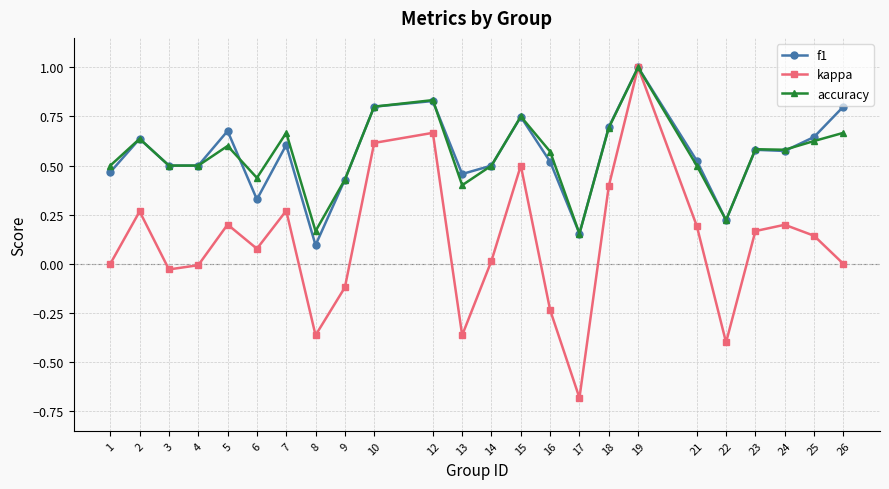

Between 14 and 19, which series saw the biggest shift?

kappa